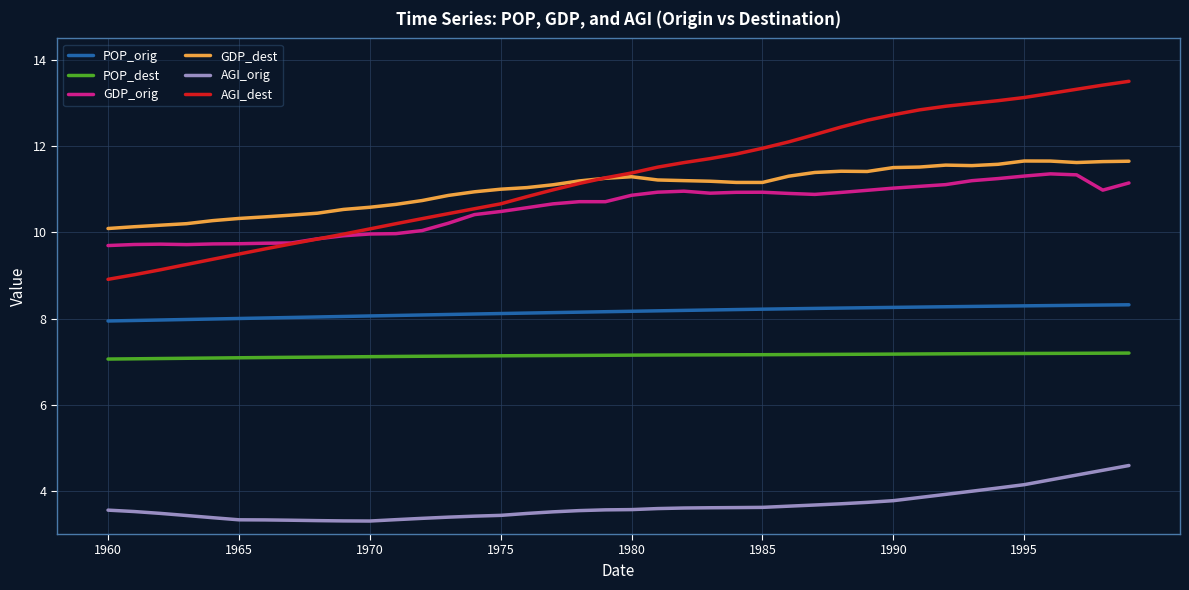

Which series has the largest range (max minus min)?

AGI_dest